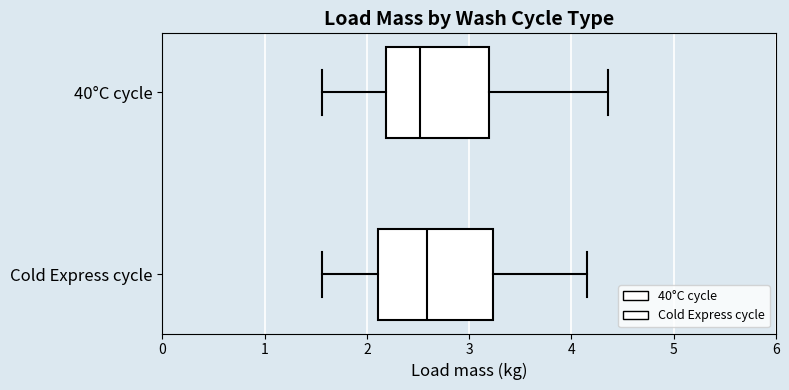

Reading bottom to top, read every box against the x-axis: the position of its median line, the range the box covers, and the ends of its whiskers. The values are not printed on the chart, so give them approximately, as read against the axis.

Cold Express cycle: median 2.6, box 2.1 to 3.2, whiskers 1.6 to 4.2
40°C cycle: median 2.5, box 2.2 to 3.2, whiskers 1.6 to 4.4